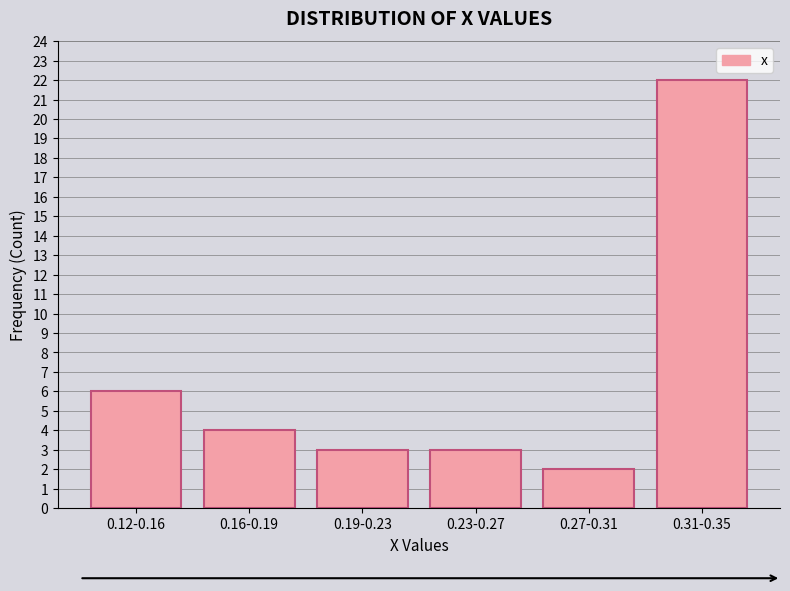

Reading left to right, extract all data points from this chart.

6	4	3	3	2	22